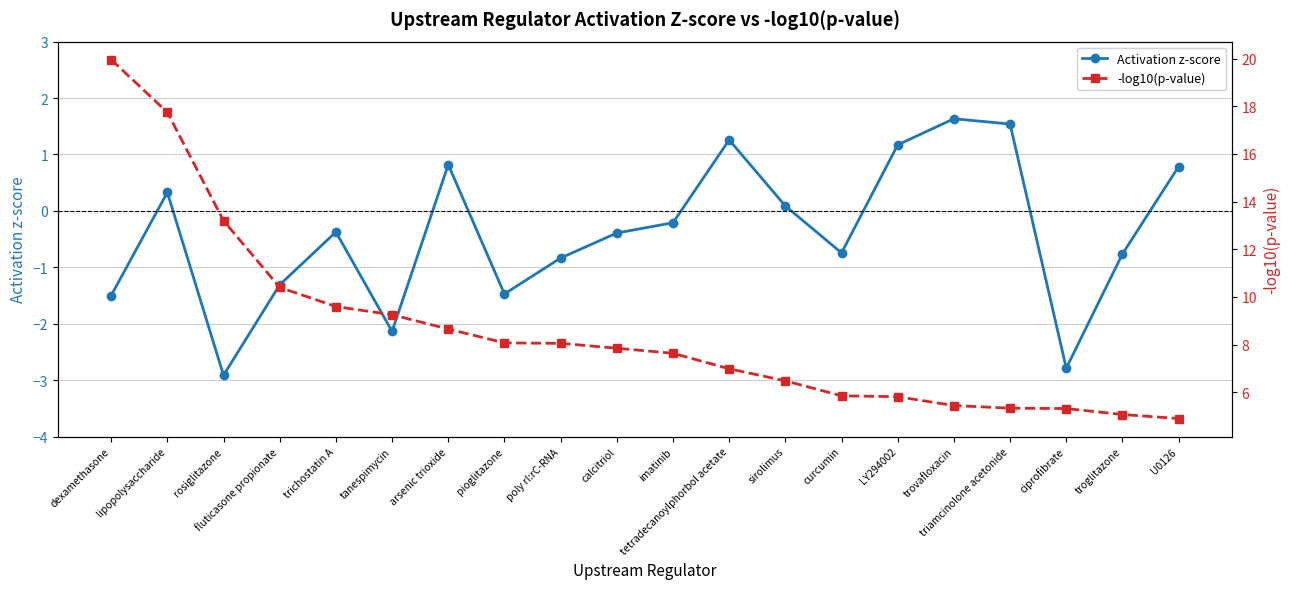

What is the maximum value shown in the chart?

20.0